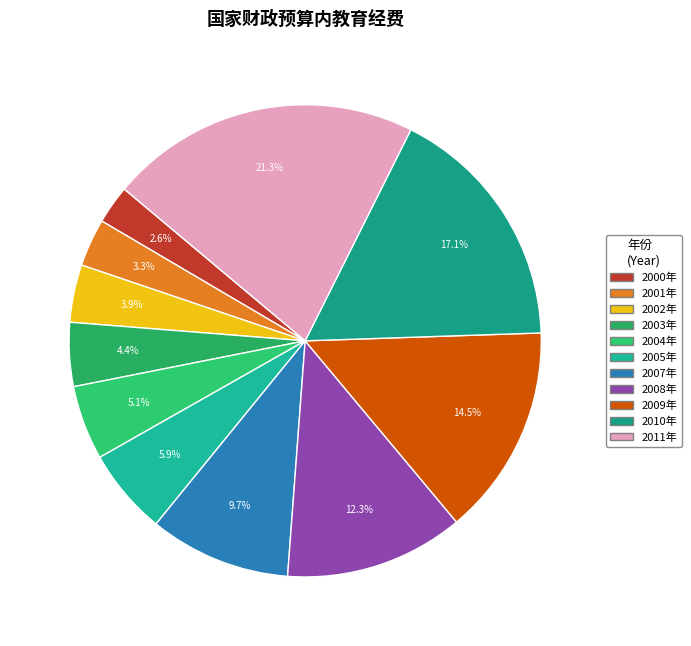

What percentage is the 2005年 slice, to the nearest percent?

6%